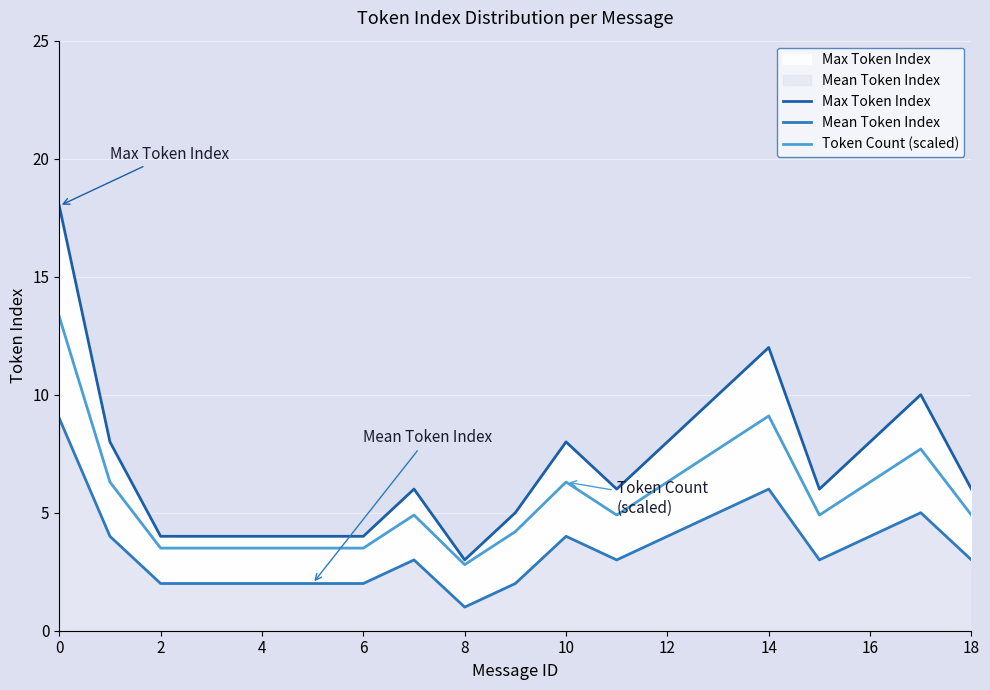

What is the label of the 9th point from the right?

10